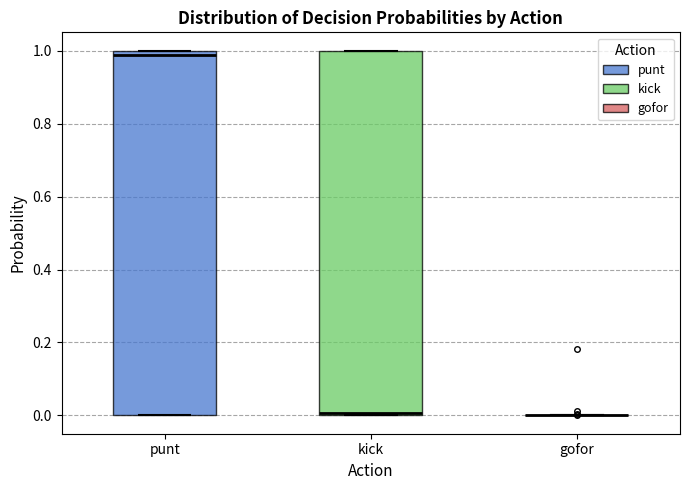

Reading left to right, read every box against the y-axis: the position of its median line, the range the box covers, and the ends of its whiskers. The values are not printed on the chart, so give them approximately, as read against the axis.

punt: median 0.98, box 0.00 to 1.00, whiskers 0.00 to 1.00
kick: median 0.00 (just above the box's lower edge), box 0.00 to 1.00, whiskers 0.00 to 1.00
gofor: box collapsed to a line at 0.00, whiskers 0.00 to 0.00